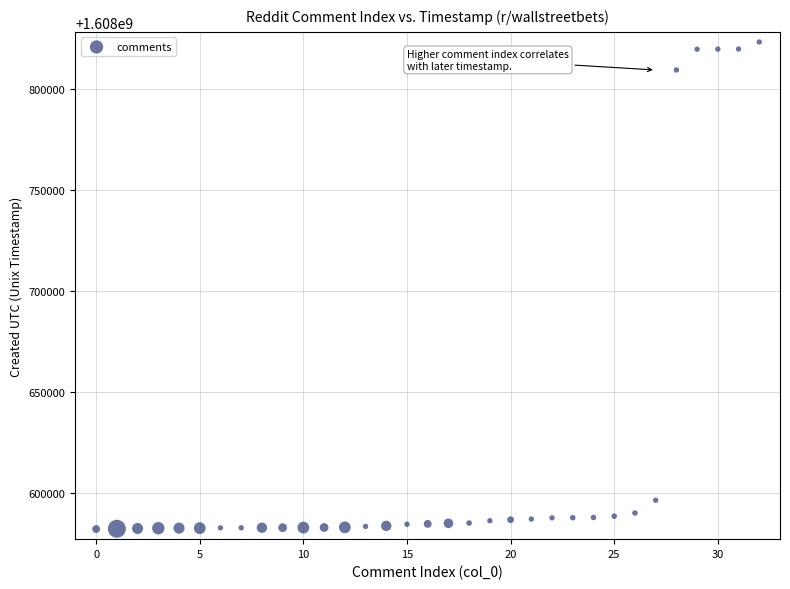

What is the range of Y values (max minus min)?

240966